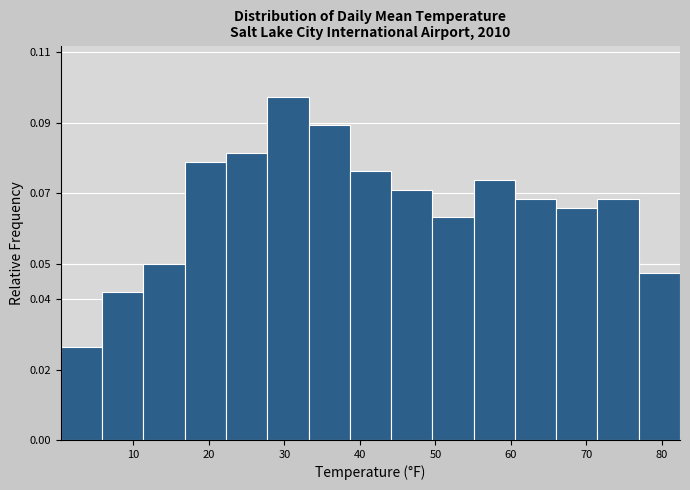

Which range on the x-axis has the tallest bar?

28 to 33